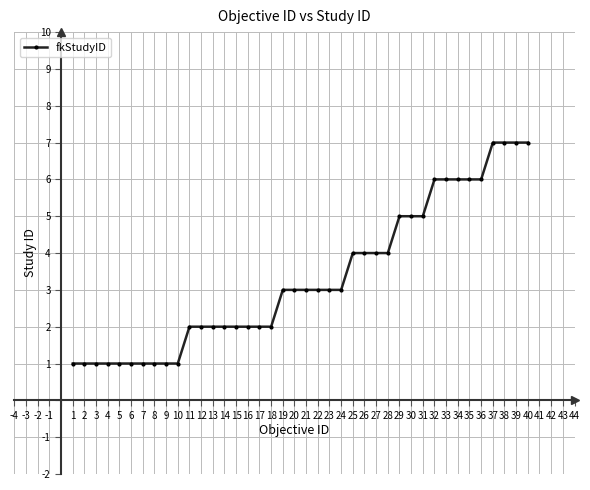

Reading right to left, transcribe all the data shown in this chart.

7	7	7	7	6	6	6	6	6	5	5	5	4	4	4	4	3	3	3	3	3	3	2	2	2	2	2	2	2	2	1	1	1	1	1	1	1	1	1	1